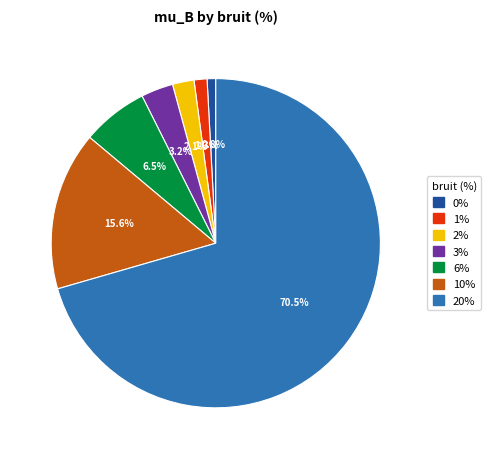

Is there any slice that represents more than half of the pie?

Yes